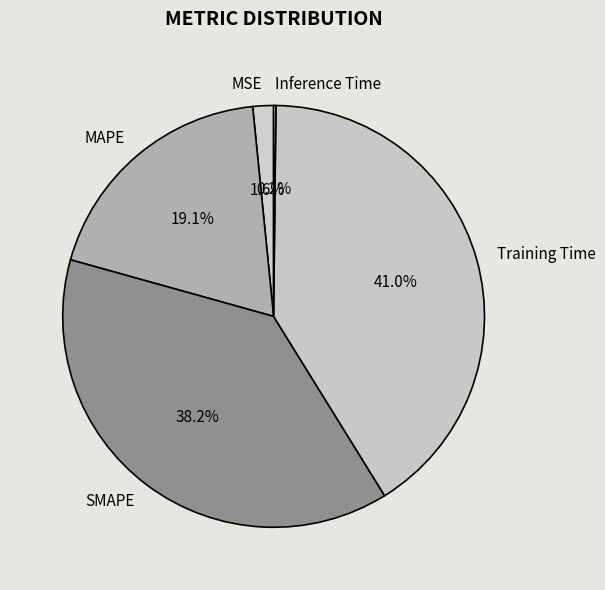

To the nearest percent, what is the difference between the MAPE and SMAPE slice percentages?

19%